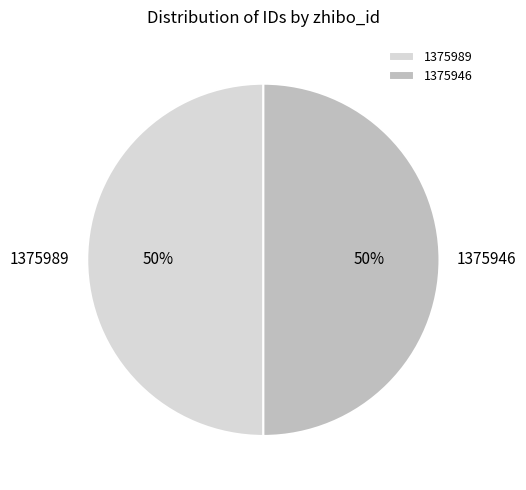

Is it true that 1375989 is 50% of the pie?

True